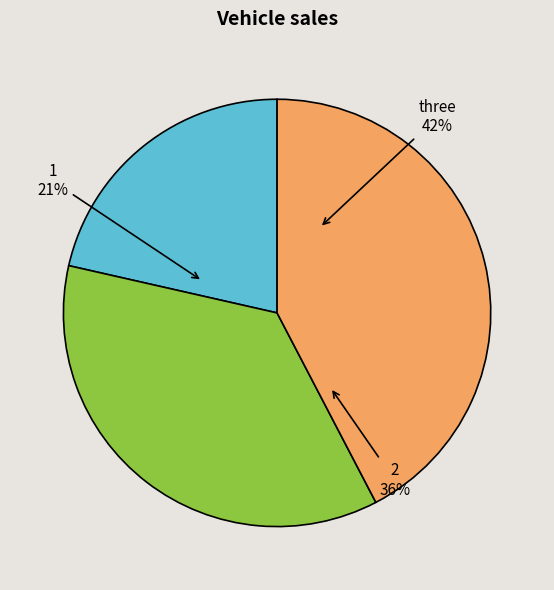

To the nearest percent, what is the difference between the 2 and three slice percentages?

6%